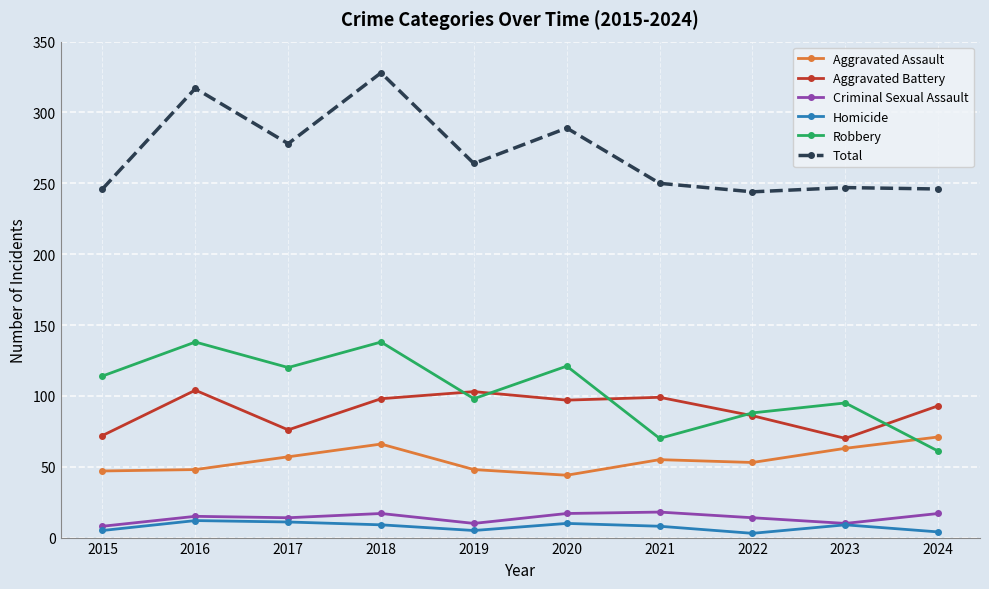

True or false: Aggravated Battery and Robbery intersect in this chart.

True